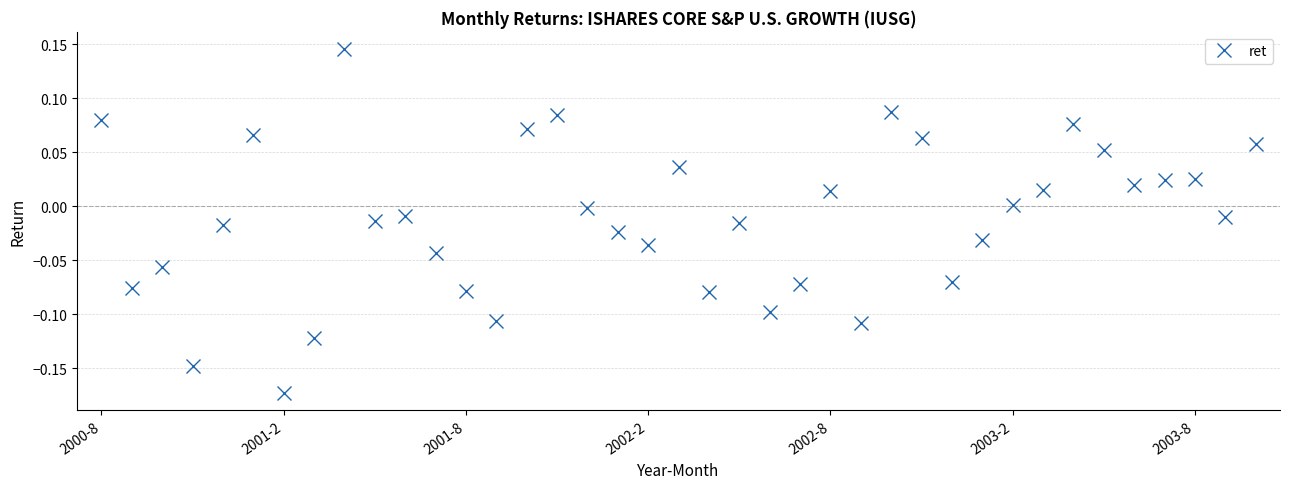

What is the difference between the maximum and minimum values?

0.3